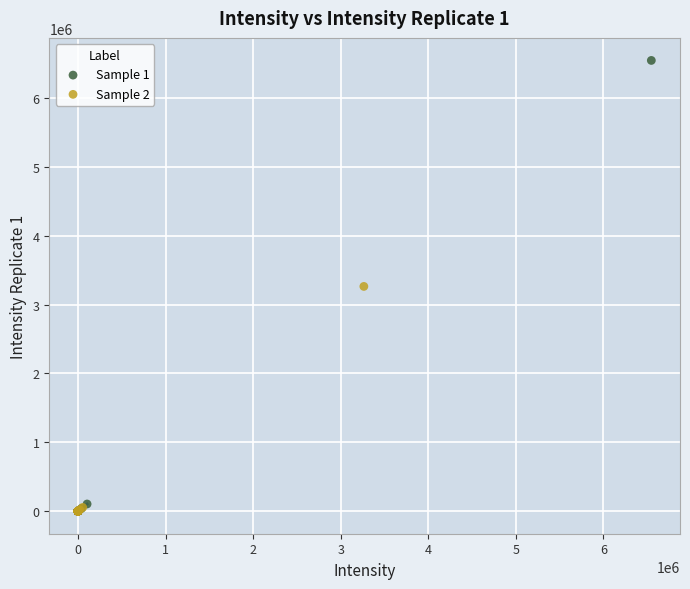

Which series has the largest Y range (max minus min)?

Sample 1